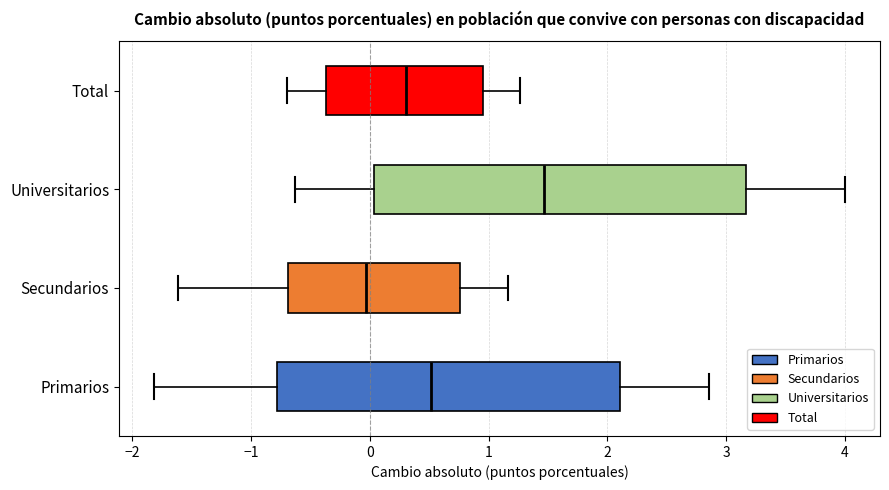

Where does the right whisker of the box for Universitarios end on the x-axis? The values are not printed on the chart, so give them approximately, as read against the axis.

4.0